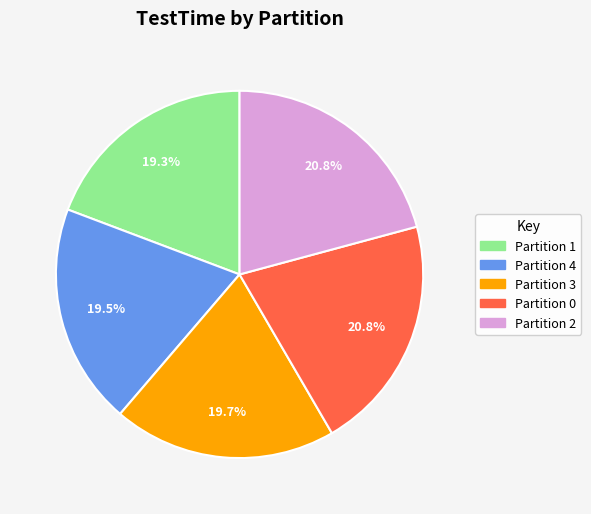

Does Partition 2 account for over 50% of the chart?

No